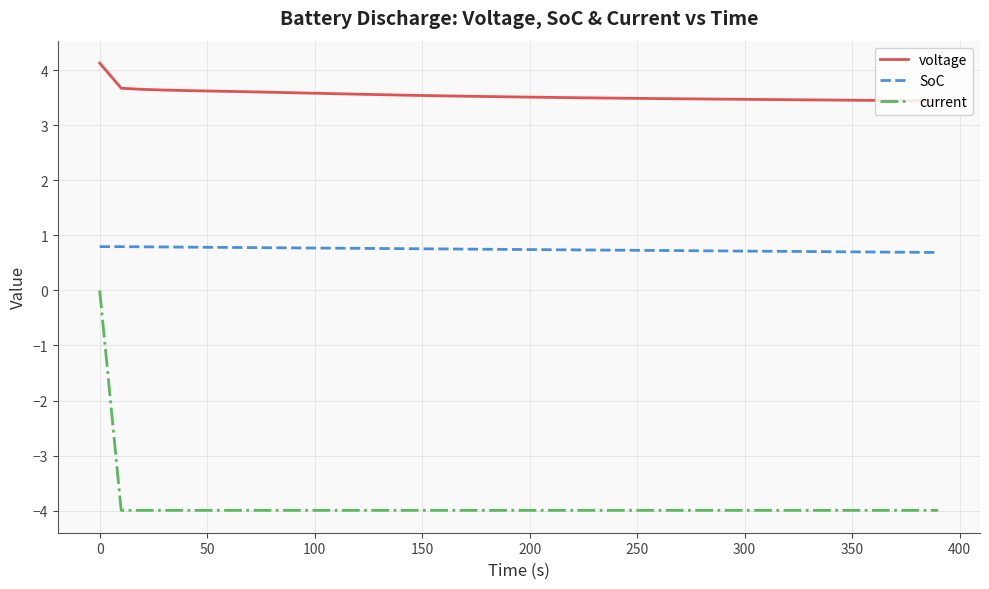

List the series in order of their overall mean, highest first.

voltage, SoC, current